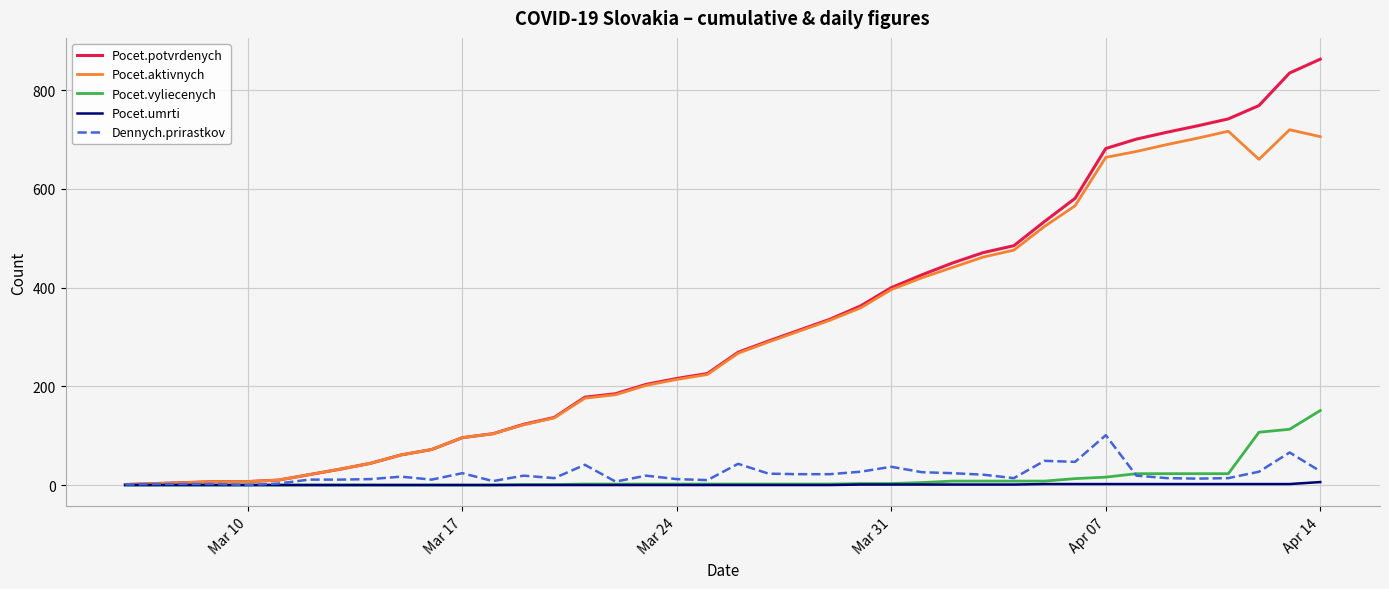

Which series has the largest range (max minus min)?

Pocet.potvrdenych